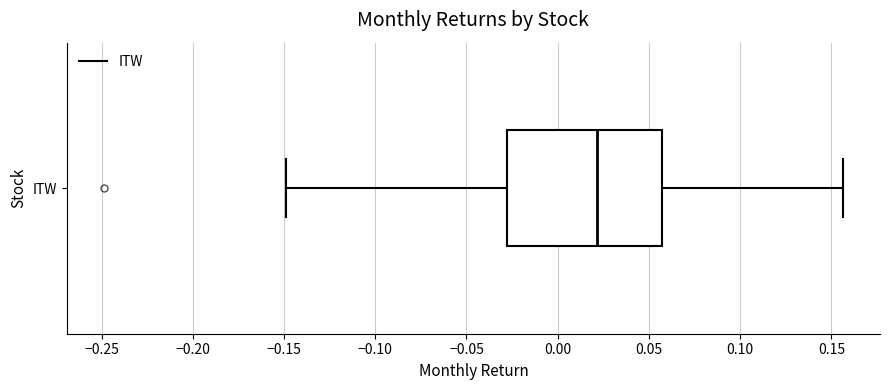

Transcribe this box plot: give where the median line is, the range the box spans, and where the two whiskers end, as read against the x-axis. The values are not printed on the chart, so give them approximately, as read against the axis.

median 0.020, box -0.030 to 0.055, whiskers -0.150 to 0.155